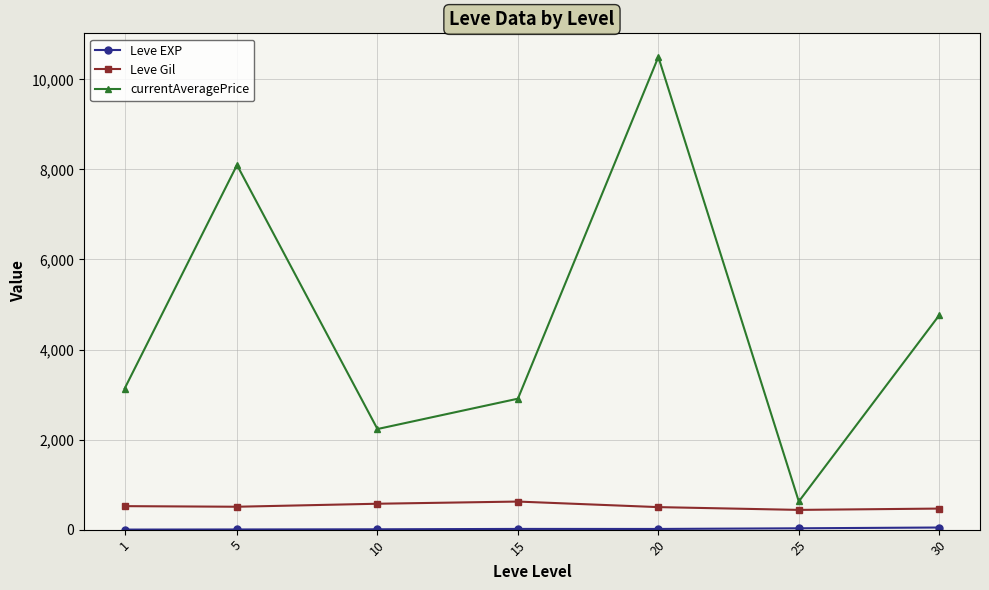

Where is the first local minimum for currentAveragePrice?

10